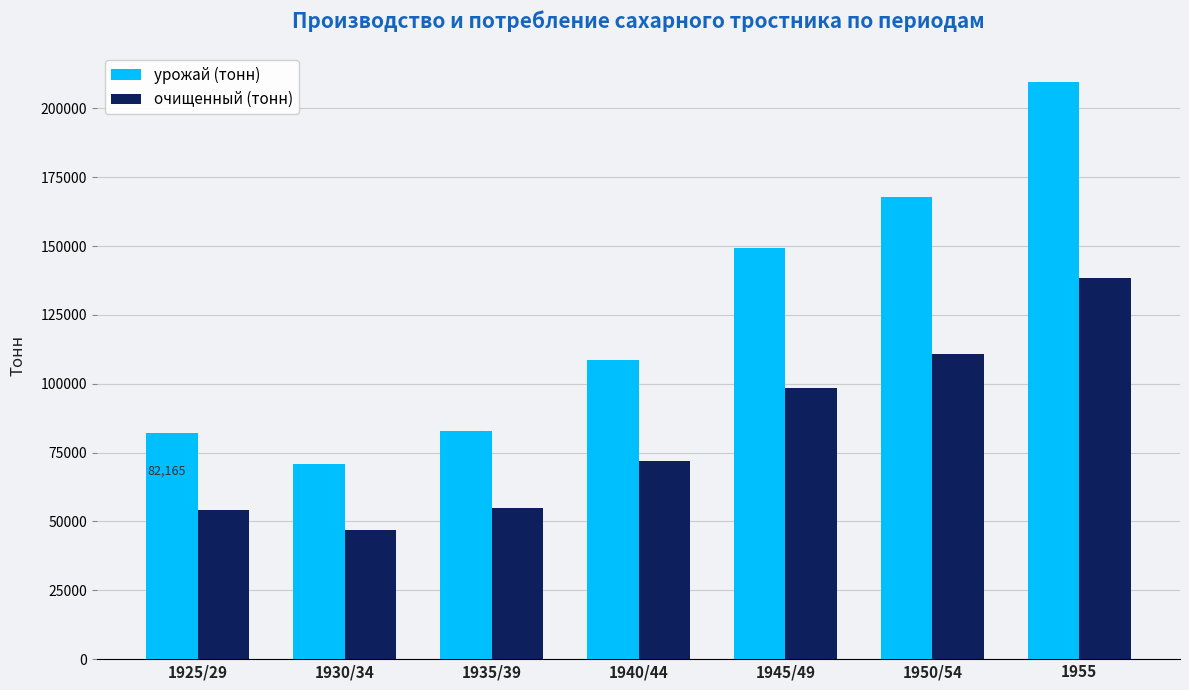

True or false: урожай (тонн) has a value of 225643 at 1945/49.

False